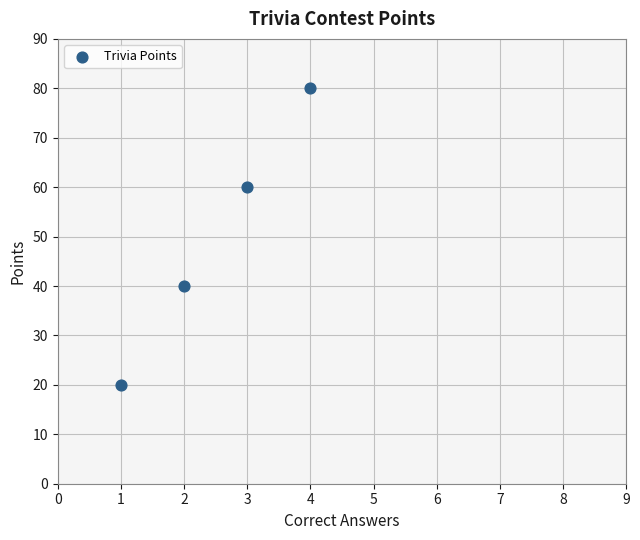

What is the average Y value?

50